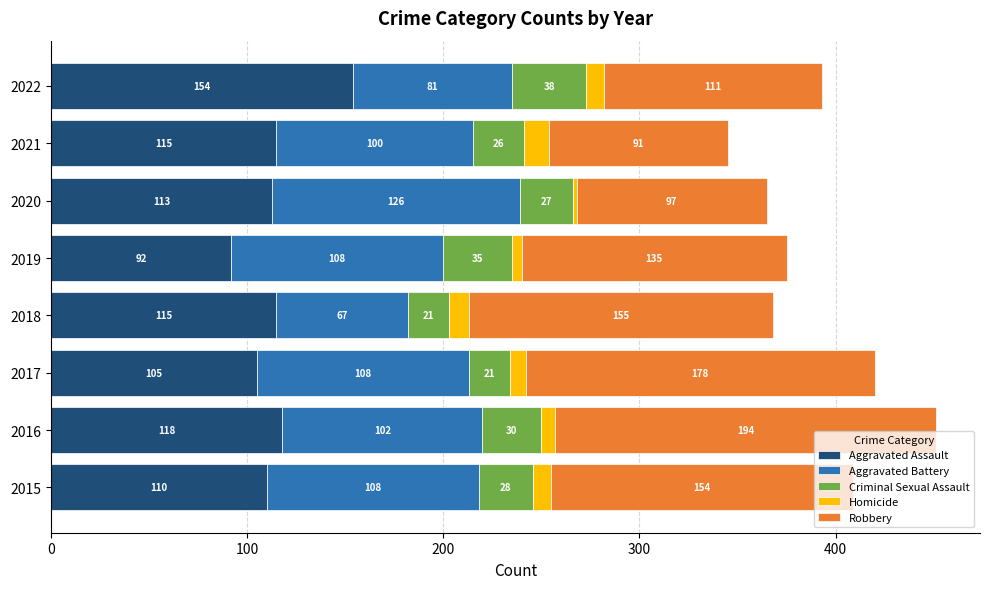

What is the difference between the maximum and minimum values in the Aggravated Assault series?

62